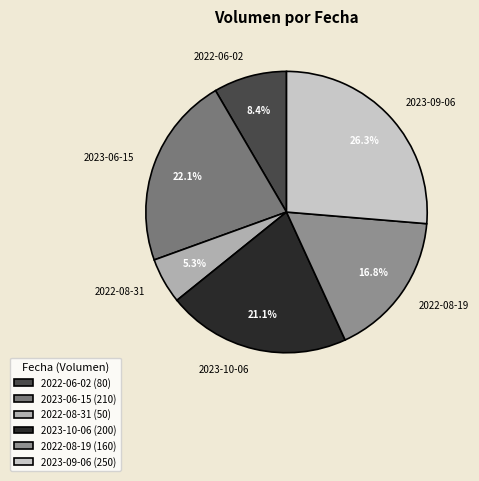

Which slice is the largest?

2023-09-06